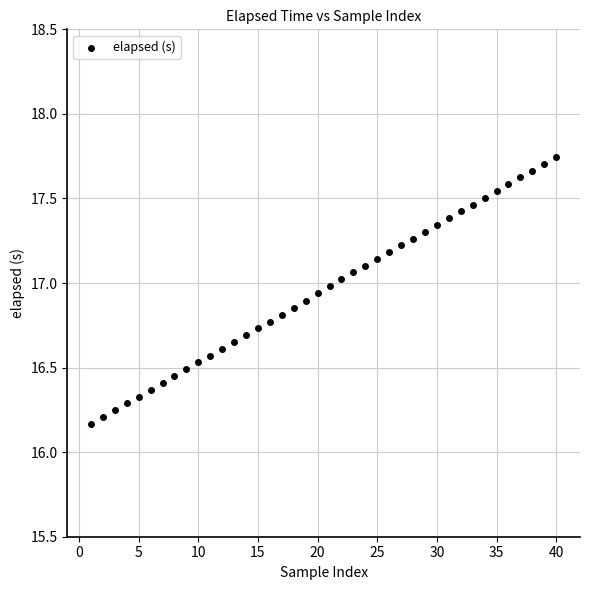

What is the range of X values (max minus min)?

39.0